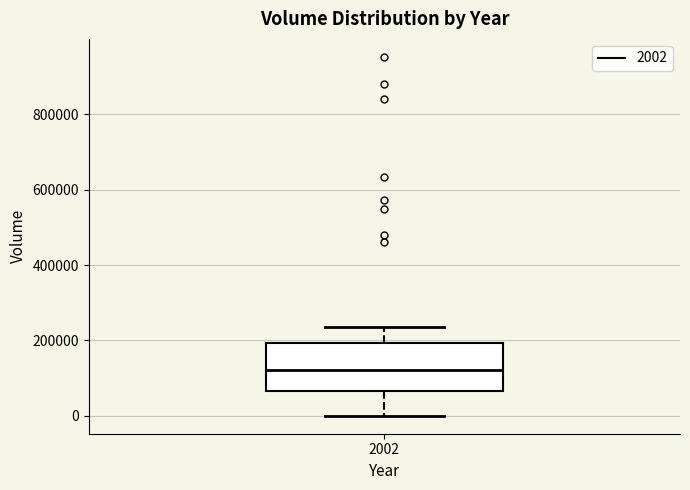

Where does the upper whisker of the box at x = 2002 end on the y-axis? The values are not printed on the chart, so give them approximately, as read against the axis.

240000